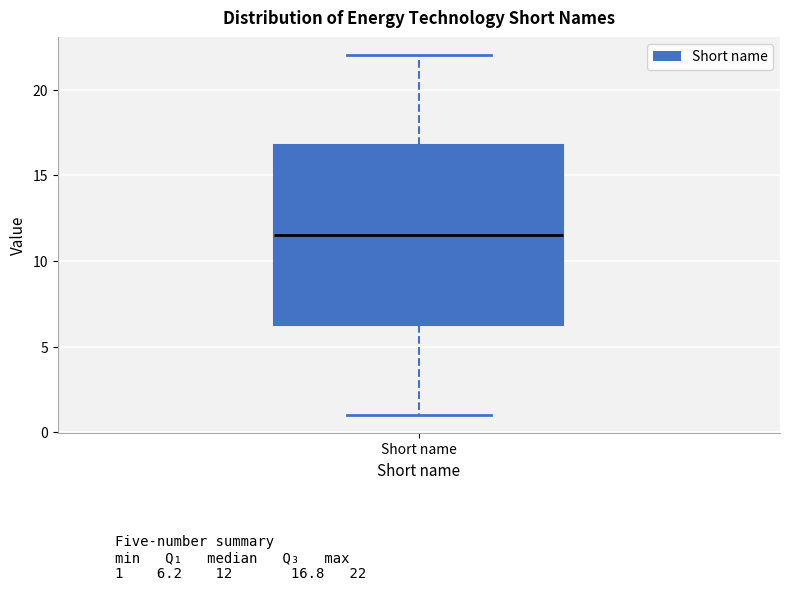

Transcribe this box plot: give where the median line is, the range the box spans, and where the two whiskers end, as read against the y-axis. The values are not printed on the chart, so give them approximately, as read against the axis.

median 11.5, box 6.5 to 17.0, whiskers 1.0 to 22.0